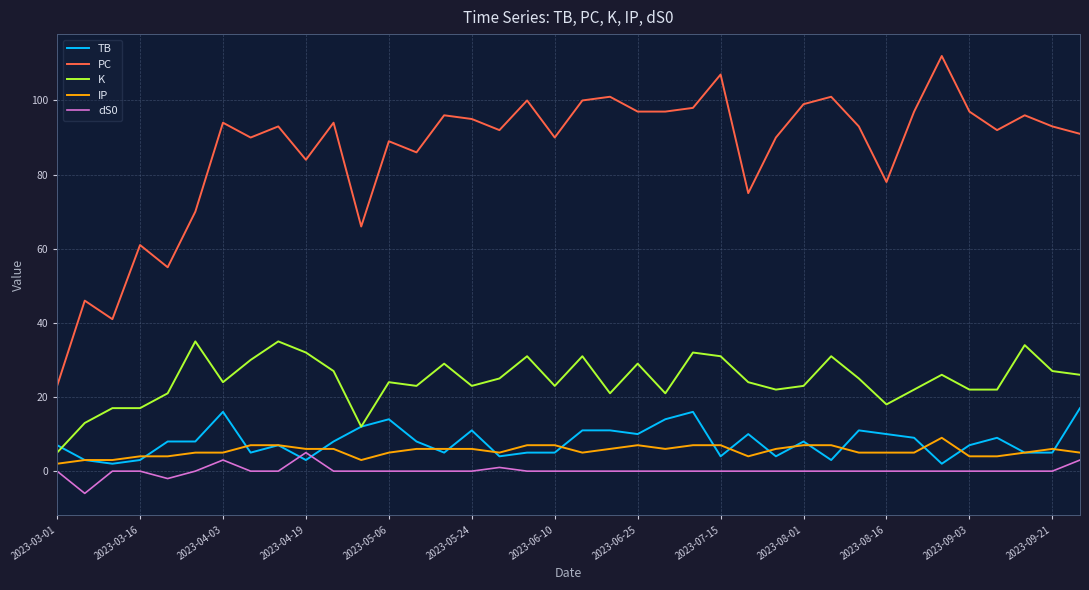

What is the greatest value displayed?

112